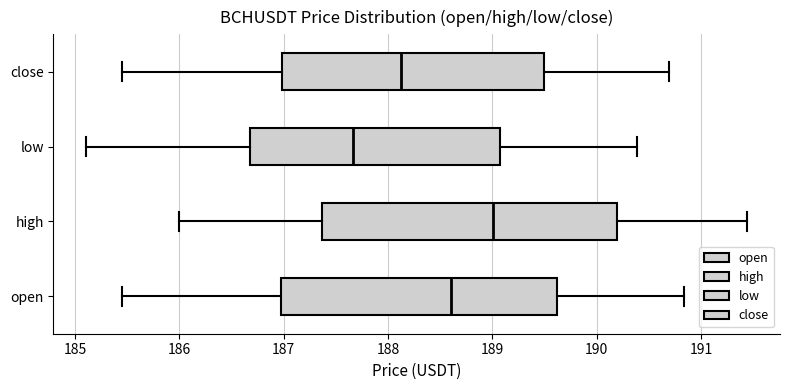

Which box is the widest, from its left edge to its right edge?

high